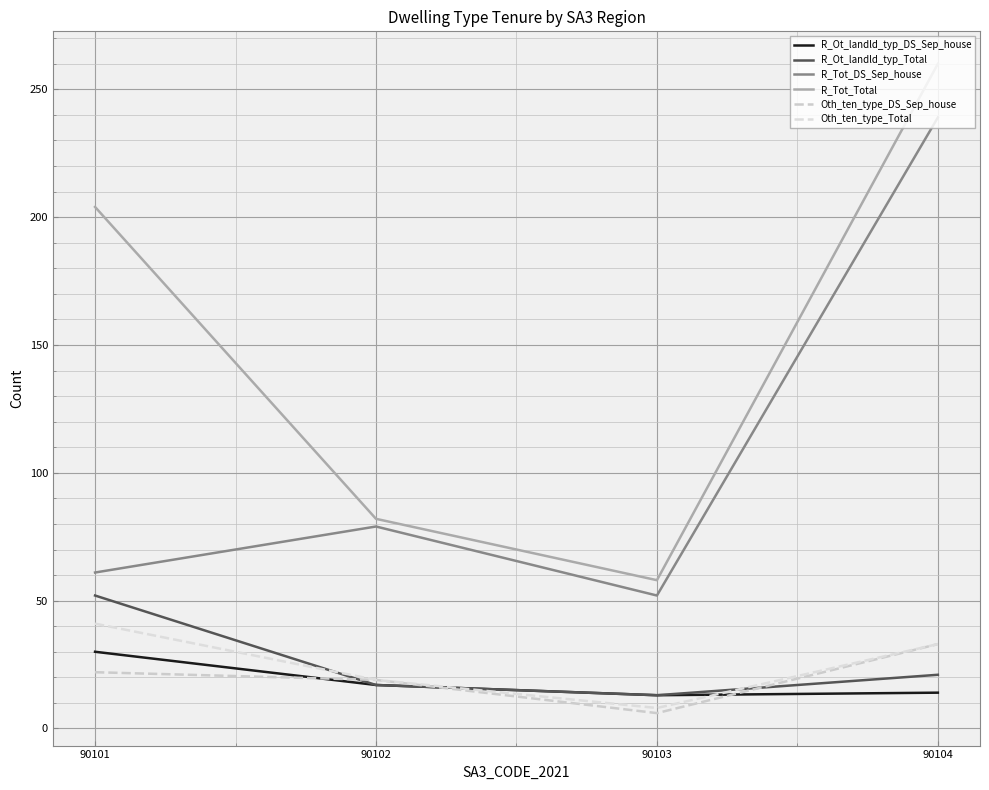

Reading left to right, extract all data points from this chart.

R_Ot_landld_typ_DS_Sep_house: 30	17	13	14
R_Ot_landld_typ_Total: 52	17	13	21
R_Tot_DS_Sep_house: 61	79	52	239
R_Tot_Total: 204	82	58	260
Oth_ten_type_DS_Sep_house: 22	19	6	33
Oth_ten_type_Total: 41	19	8	33